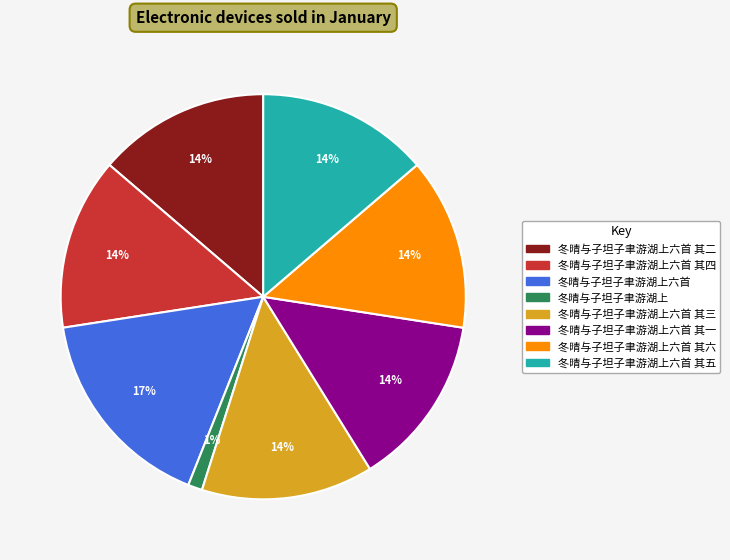

To the nearest percent, what is the average slice percentage?

12%